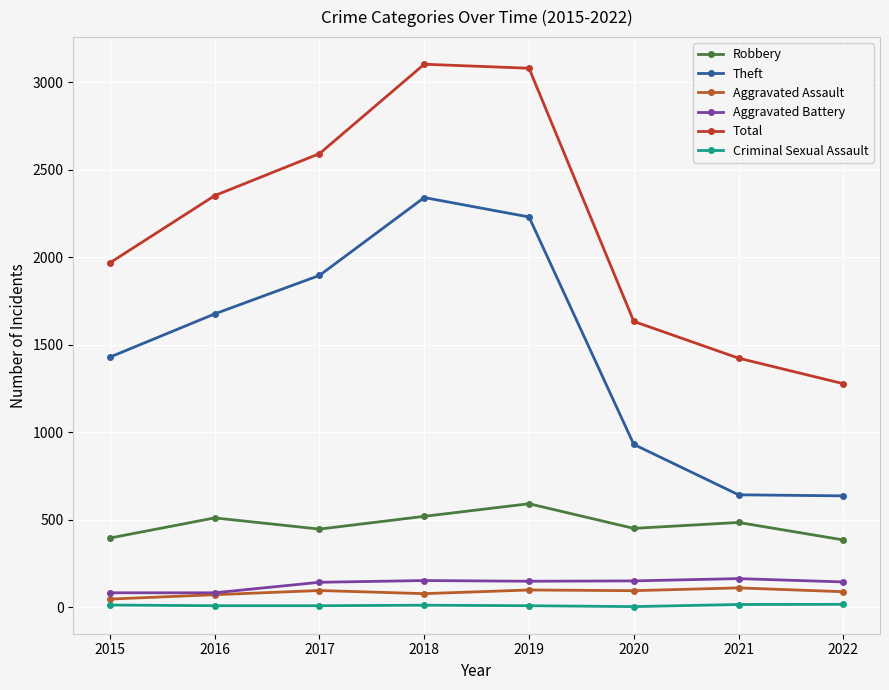

True or false: Aggravated Assault and Theft cross at least once.

False